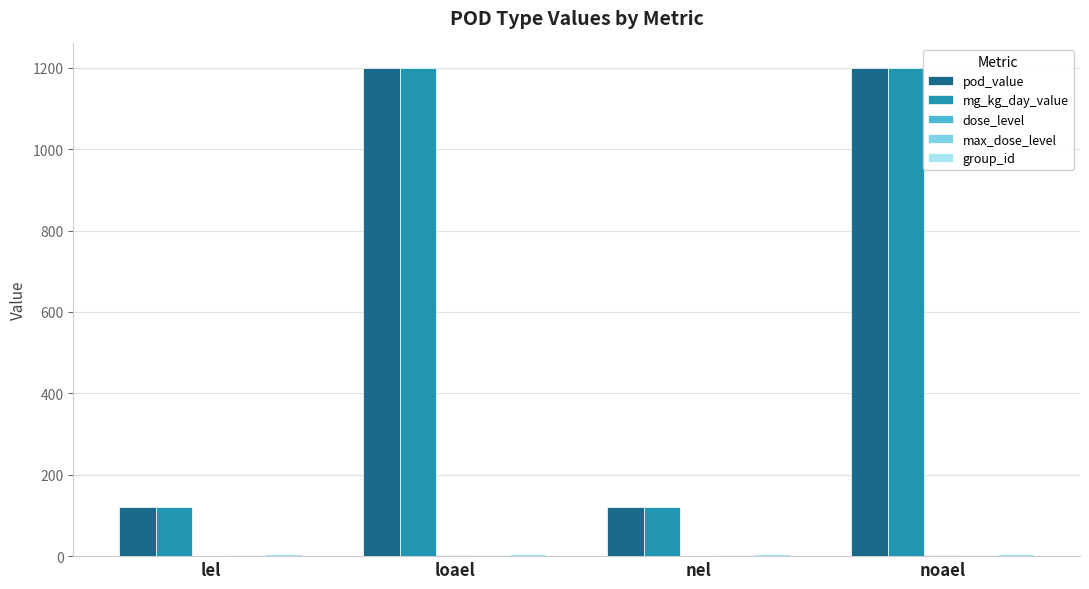

The value of pod_value at noael is 1200. True or false?

True